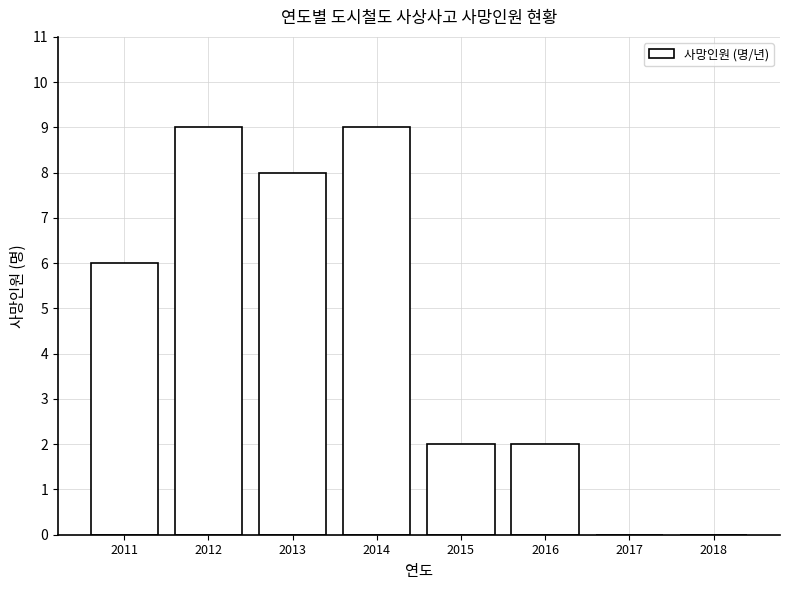

Reading right to left, transcribe all the data shown in this chart.

2018=0	2017=0	2016=2	2015=2	2014=9	2013=8	2012=9	2011=6